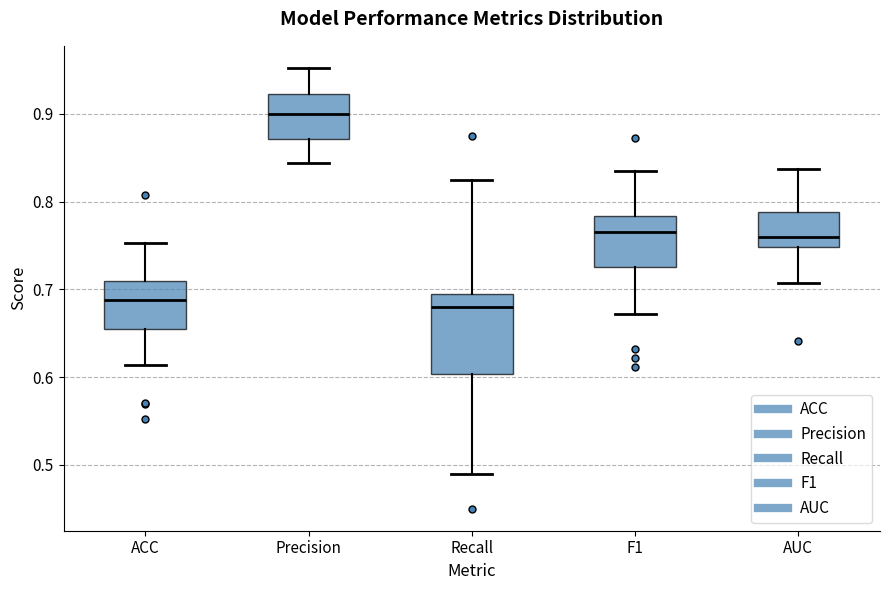

Comparing the boxes themselves (not the whiskers), which one is the tallest?

Recall